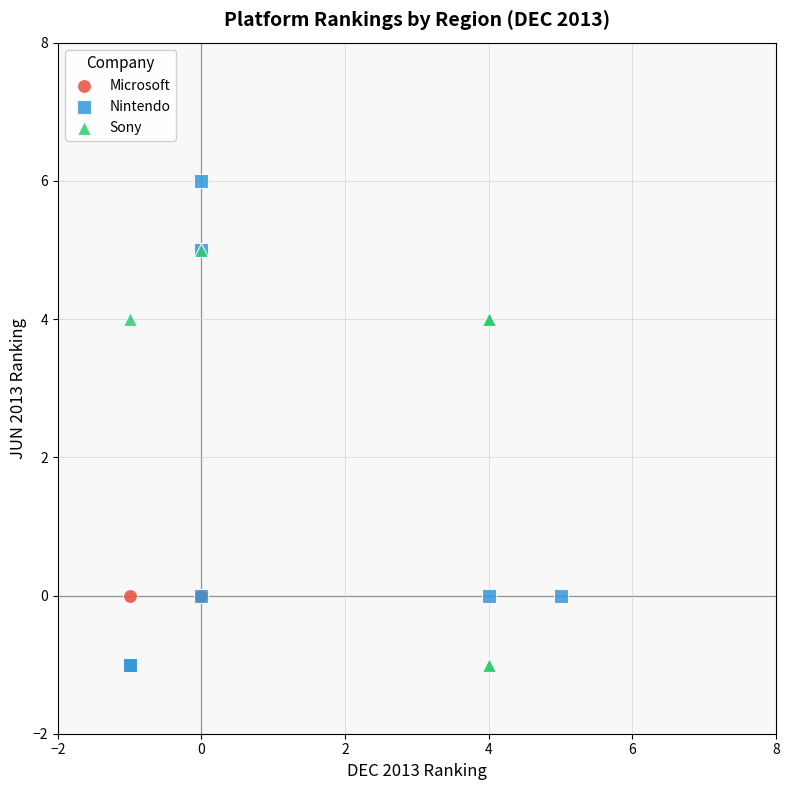

What are all the series names shown in the legend?

Microsoft, Nintendo, Sony